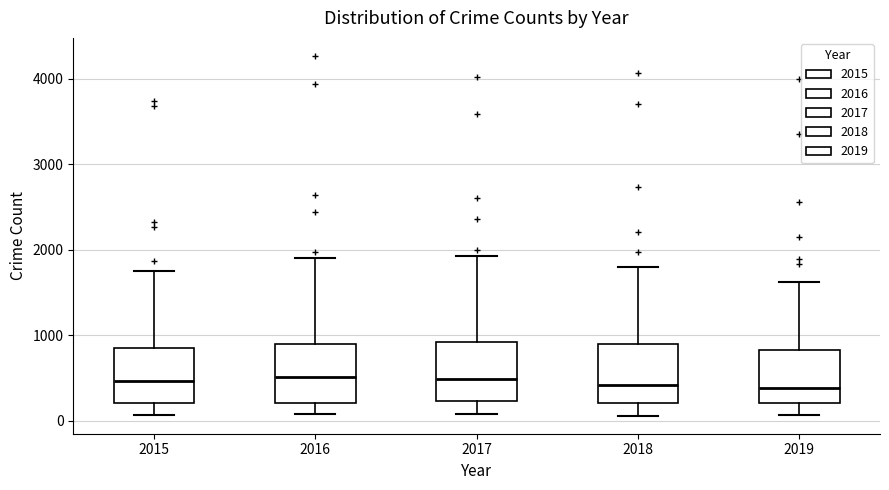

Reading left to right, read every box against the y-axis: the position of its median line, the range the box covers, and the ends of its whiskers. The values are not printed on the chart, so give them approximately, as read against the axis.

2015: median 500, box 200 to 800, whiskers 100 to 1700
2016: median 500, box 200 to 900, whiskers 100 to 1900
2017: median 500, box 200 to 900, whiskers 100 to 1900
2018: median 400, box 200 to 900, whiskers 100 to 1800
2019: median 400, box 200 to 800, whiskers 100 to 1600